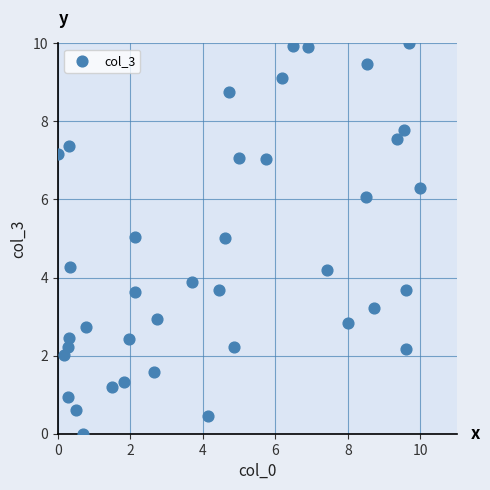

What is the range of Y values (max minus min)?

10.0